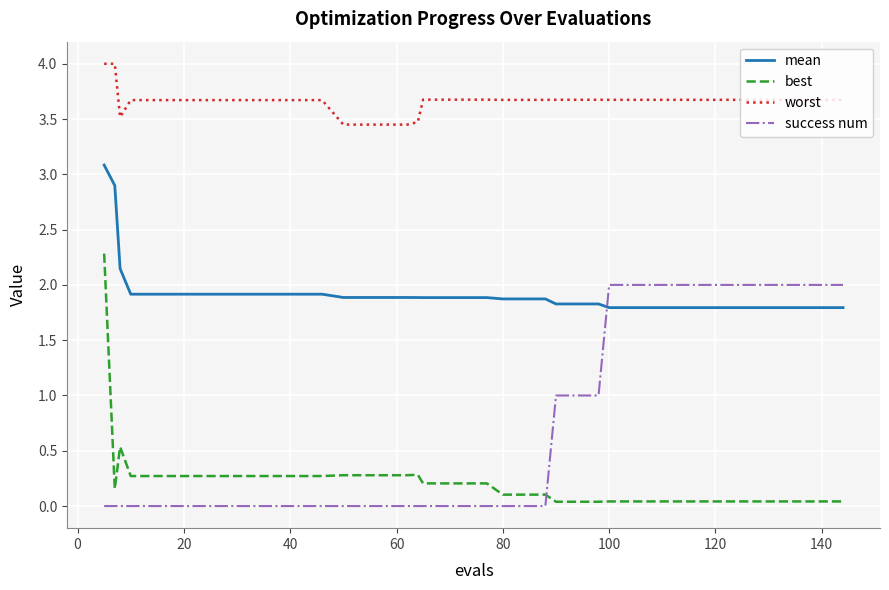

True or false: success num and best intersect in this chart.

True